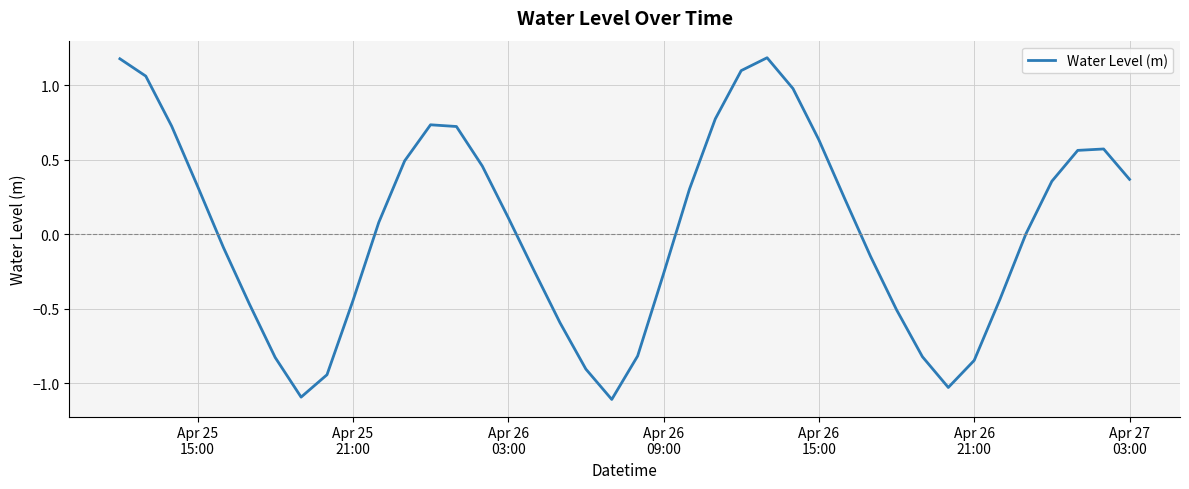

What is the difference between the maximum and minimum values?

2.3